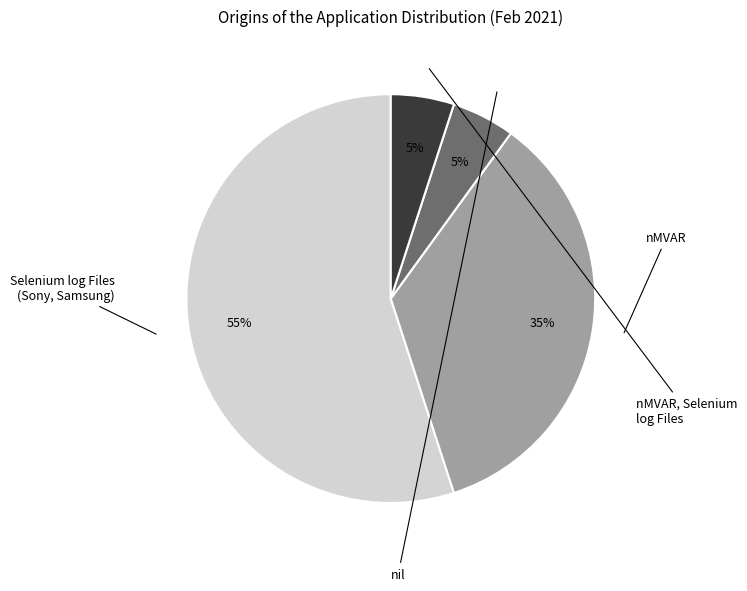

Is there any slice that represents more than half of the pie?

Yes